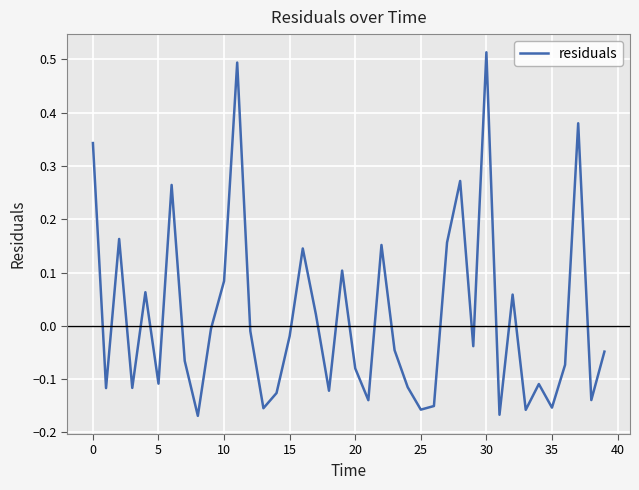

What is the difference between the maximum and minimum values?

0.7